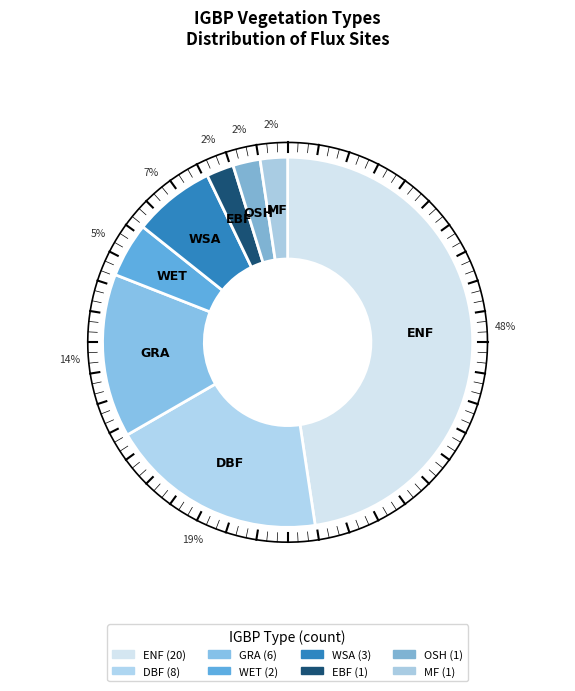

The MF slice represents 9% of the pie. True or false?

False